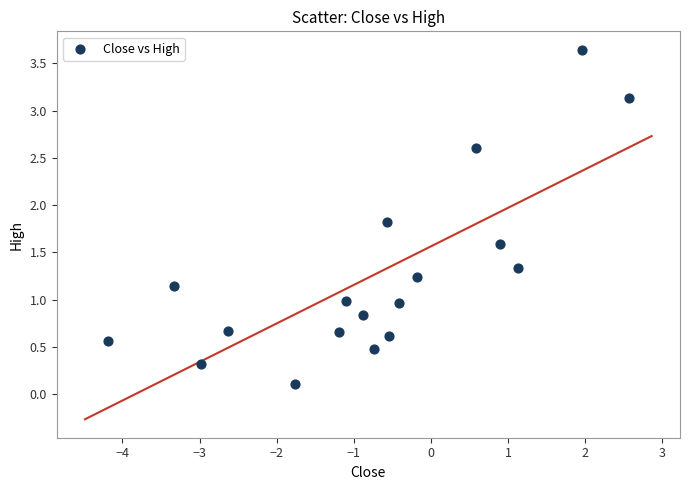

What is the range of X values (max minus min)?

6.7